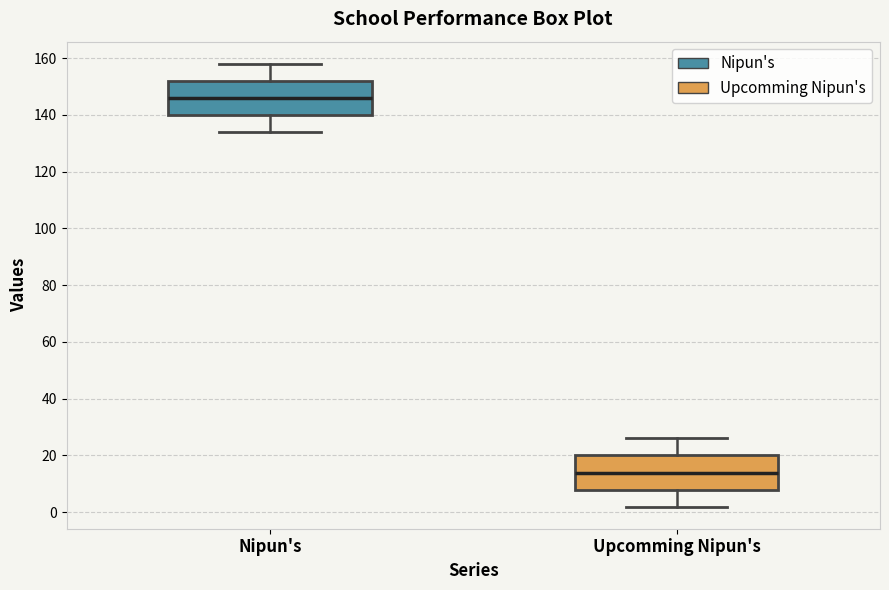

Reading left to right, transcribe this box plot: for each box, give where its median line is, the range the box spans, and where its two whiskers end, as read against the y-axis. The values are not printed on the chart, so give them approximately, as read against the axis.

Nipun's: median 146, box 140 to 152, whiskers 134 to 158
Upcomming Nipun's: median 14, box 8 to 20, whiskers 2 to 26